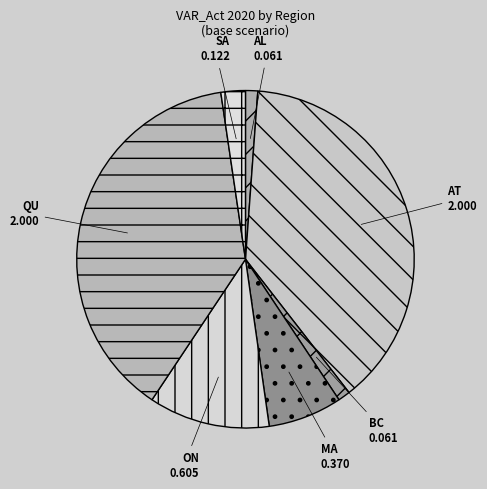

Is the sum of SA and MA greater than half?

No